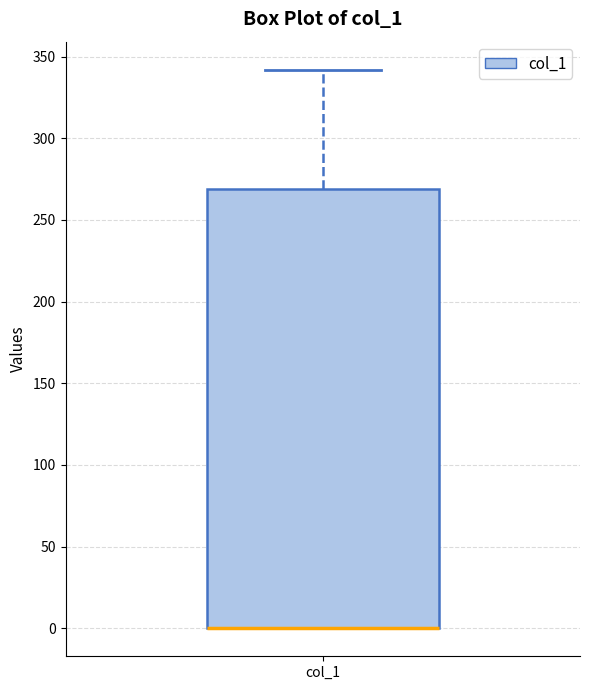

Where is the upper edge of the box for col_1 on the y-axis? The values are not printed on the chart, so give them approximately, as read against the axis.

270